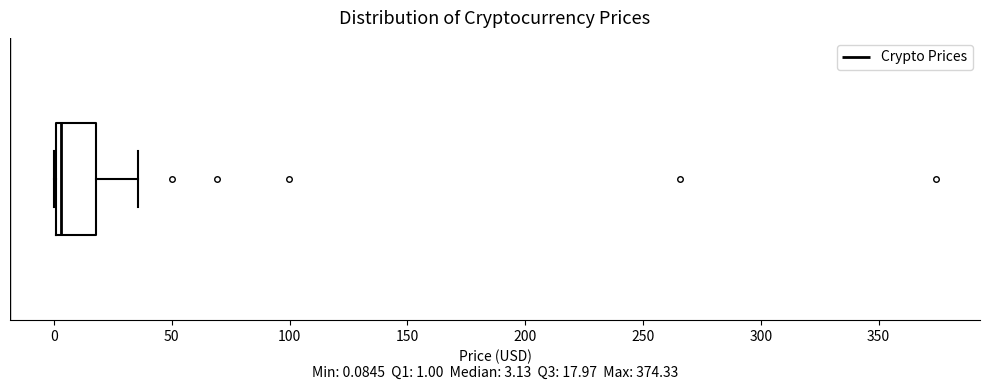

Transcribe this box plot: give where the median line is, the range the box spans, and where the two whiskers end, as read against the x-axis. The values are not printed on the chart, so give them approximately, as read against the axis.

median 5, box 0 to 20, whiskers 0 to 35